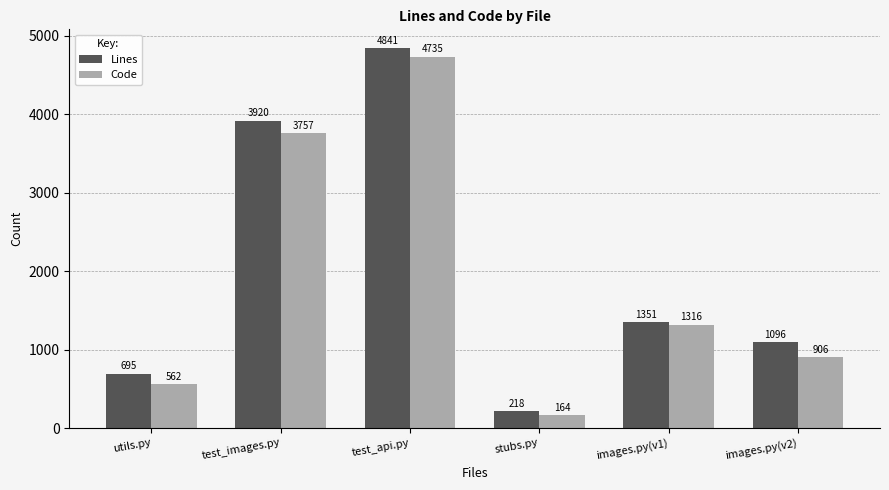

What is the value of the Lines bar at the 4th from the left?

218